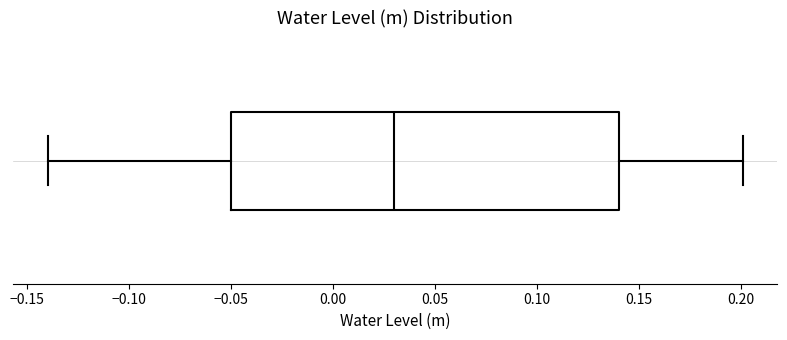

Where does the right whisker of the box end on the x-axis? The values are not printed on the chart, so give them approximately, as read against the axis.

0.20